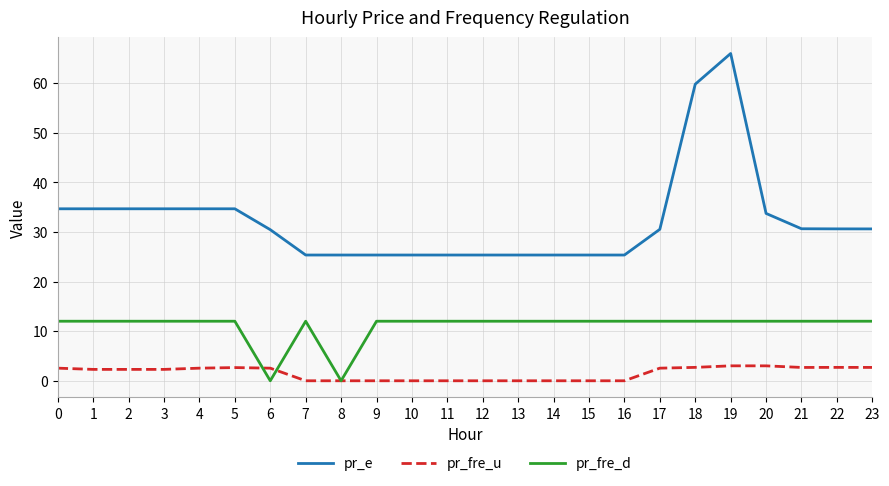

What is the maximum value shown in the chart?

65.9